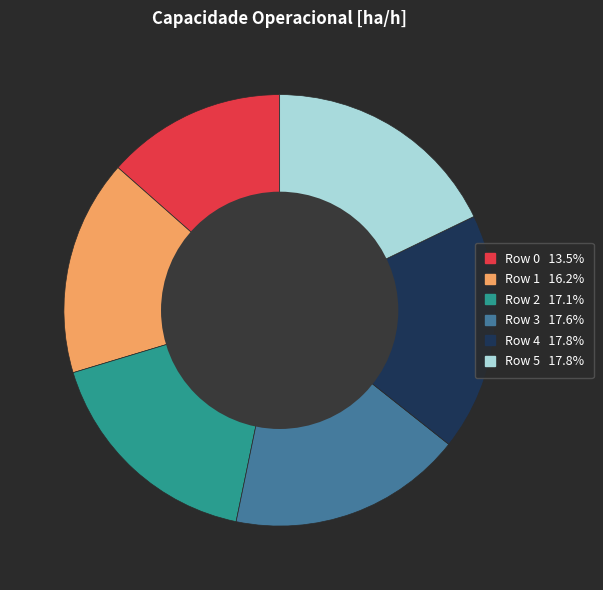

Is there a majority slice in this chart?

No